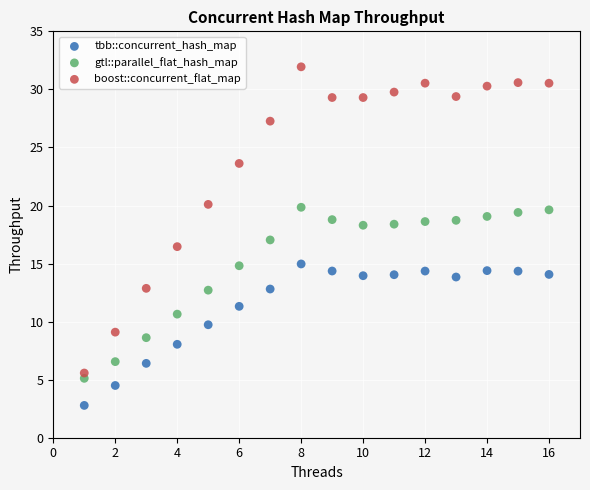

Which series contains the highest Y value?

boost::concurrent_flat_map